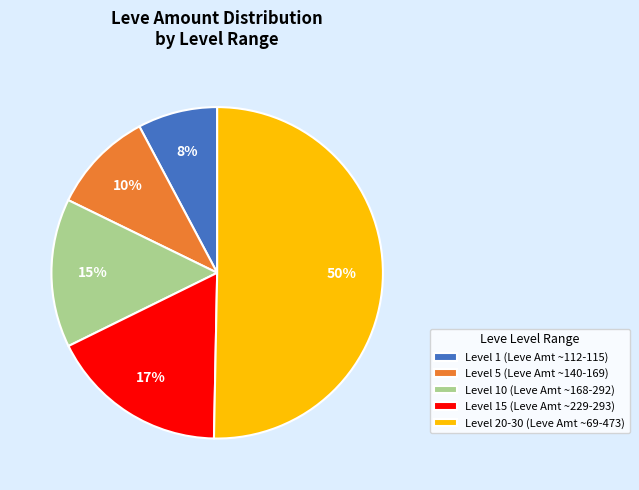

To the nearest percent, what portion does Level 20-30 (Leve Amt ~69-473) represent?

50%